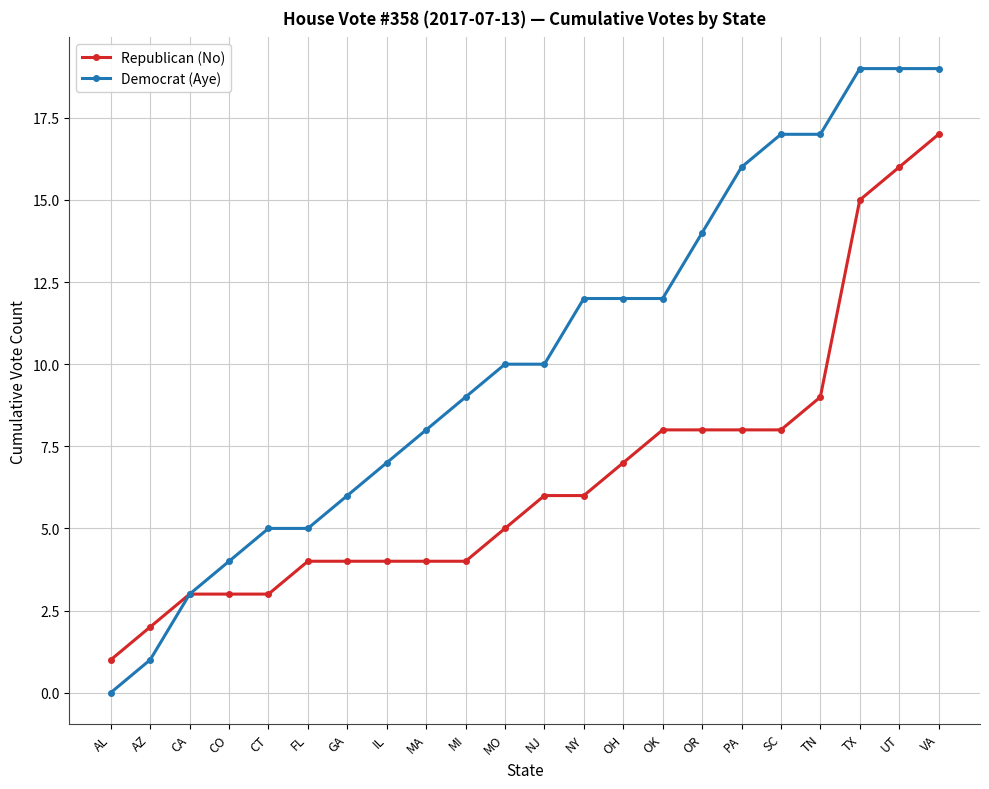

True or false: Democrat (Aye) has a value of 8 at MA.

True